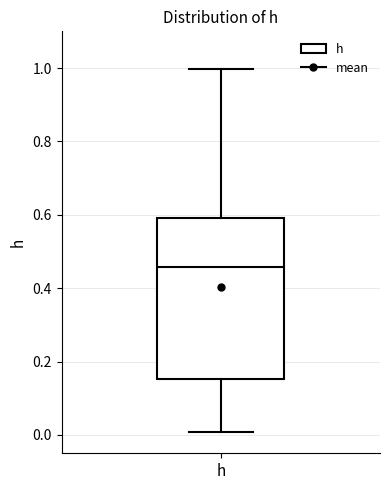

Read this box plot against the y-axis: the position of the median line, the range covered by the box, and the ends of both whiskers. The values are not printed on the chart, so give them approximately, as read against the axis.

median 0.46, box 0.16 to 0.60, whiskers 0.00 to 1.00